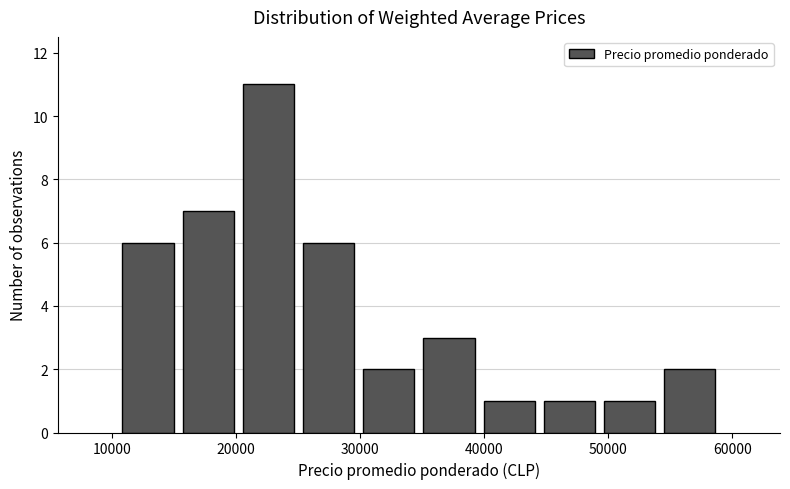

Reading left to right, transcribe this chart: for each bar, give the range it covers on the x-axis and its height. Neither the bar edges nor the heights are printed on the chart, so give them approximately, as read against the axes.

11000 to 15000: 6
15000 to 20000: 7
20000 to 25000: 11
25000 to 30000: 6
30000 to 35000: 2
35000 to 40000: 3
40000 to 44000: 1
44000 to 49000: 1
49000 to 54000: 1
54000 to 59000: 2